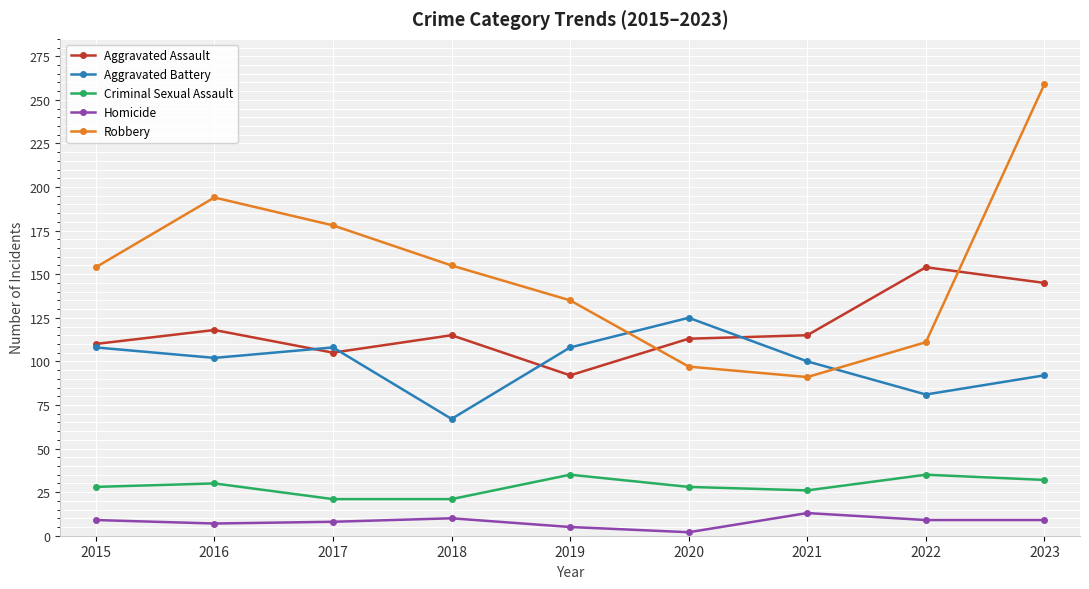

True or false: Aggravated Battery and Homicide cross at least once.

False